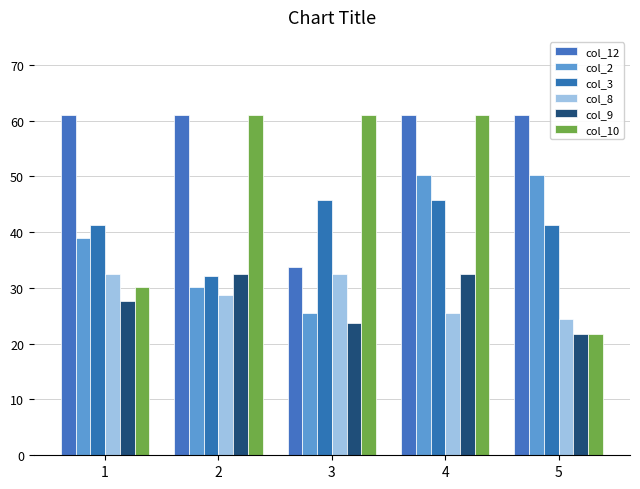

Are the bars horizontal?

No